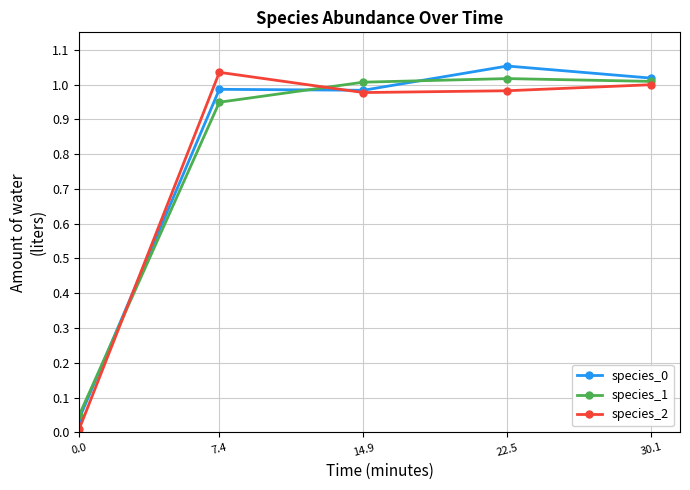

The value of species_0 at 14.9 is 1.0. True or false?

True